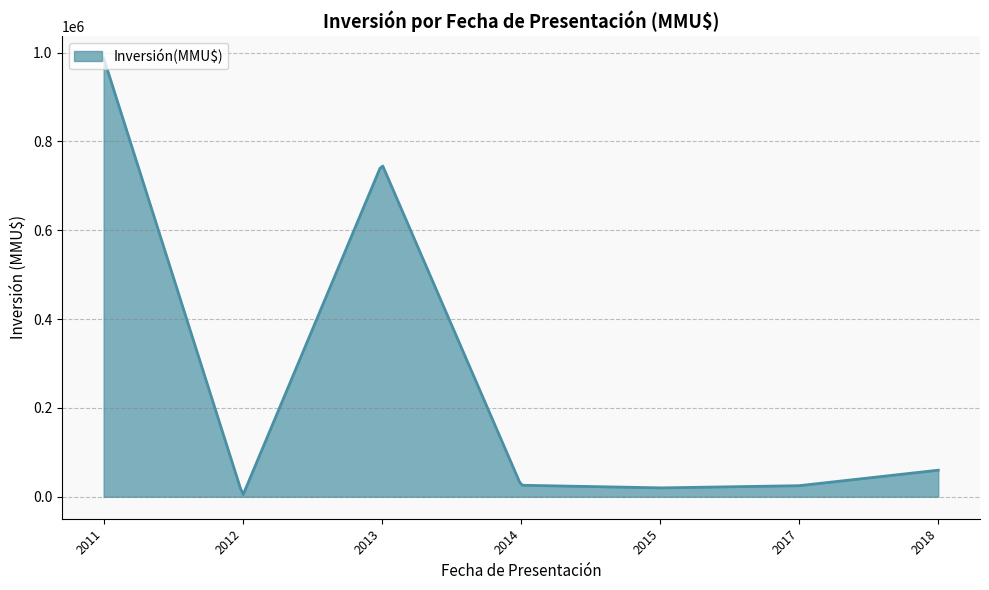

What is the difference between the maximum and minimum values?

982647.5